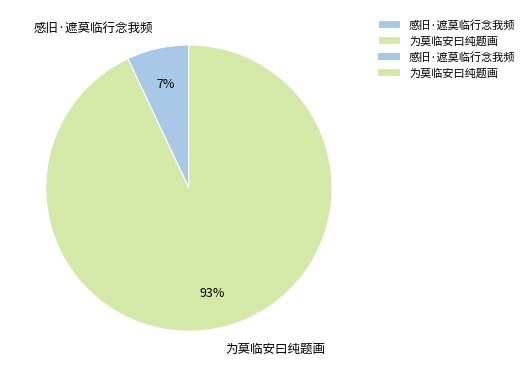

Do 感旧·遮莫临行念我频 and 为莫临安曰纯题画 together represent more than half of the pie?

Yes